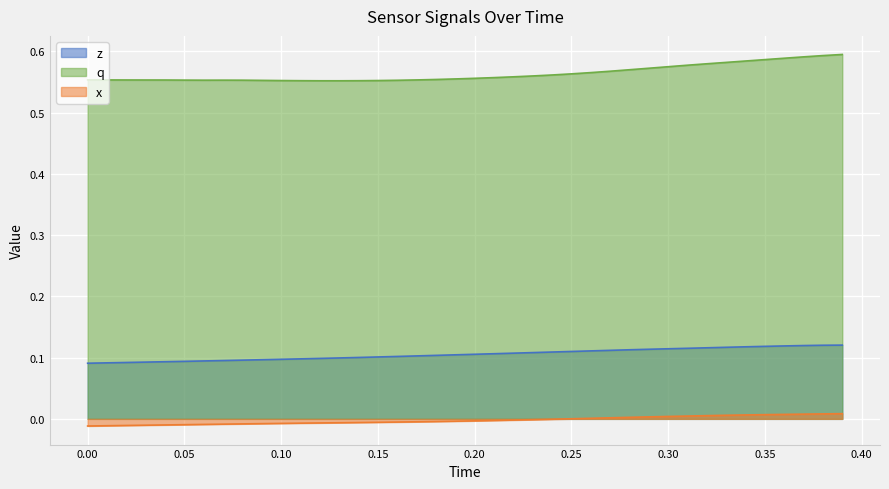

How many lines are shown in the chart?

3